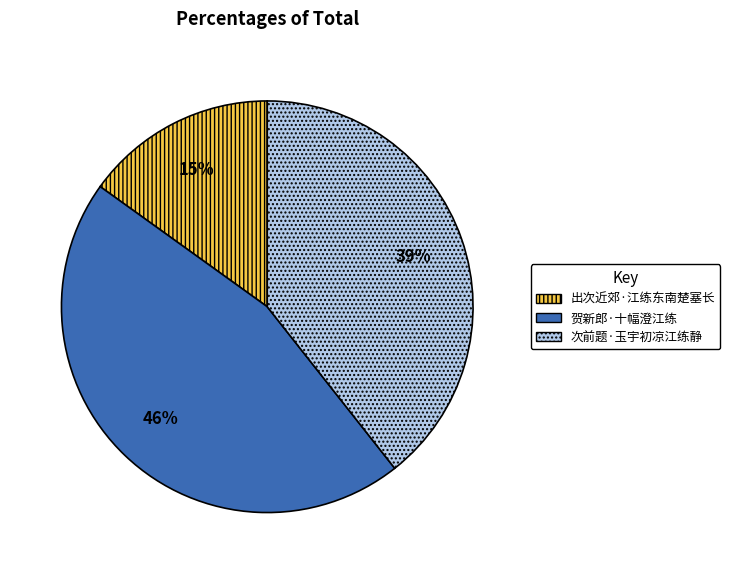

Between 次前题·玉宇初凉江练静 and 贺新郎·十幅澄江练, which is larger?

贺新郎·十幅澄江练